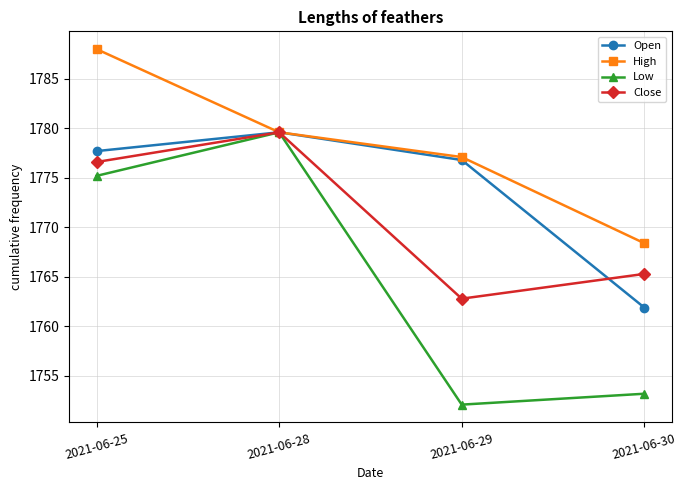

Is it true that Open equals 382.0 at 2021-06-29?

False